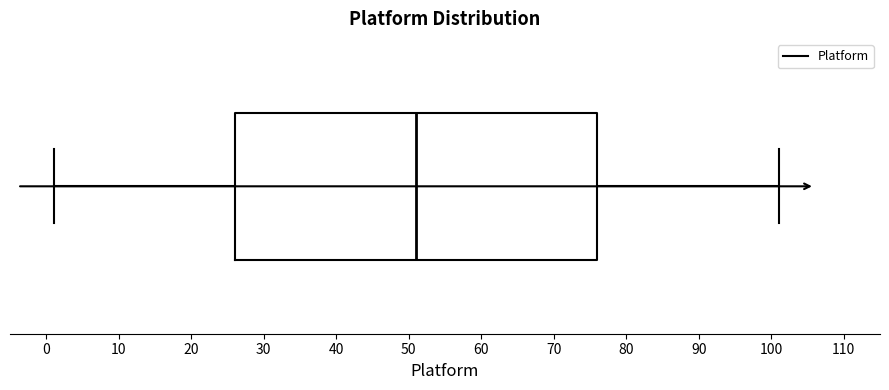

Transcribe this box plot: give where the median line is, the range the box spans, and where the two whiskers end, as read against the x-axis. The values are not printed on the chart, so give them approximately, as read against the axis.

median 51, box 26 to 76, whiskers 1 to 101